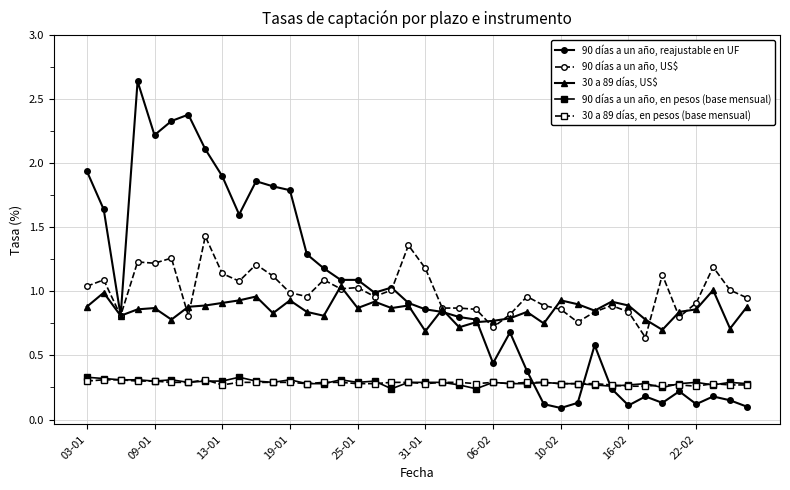

True or false: 30 a 89 días, US$ has more than 1 points higher than both neighbors.

True